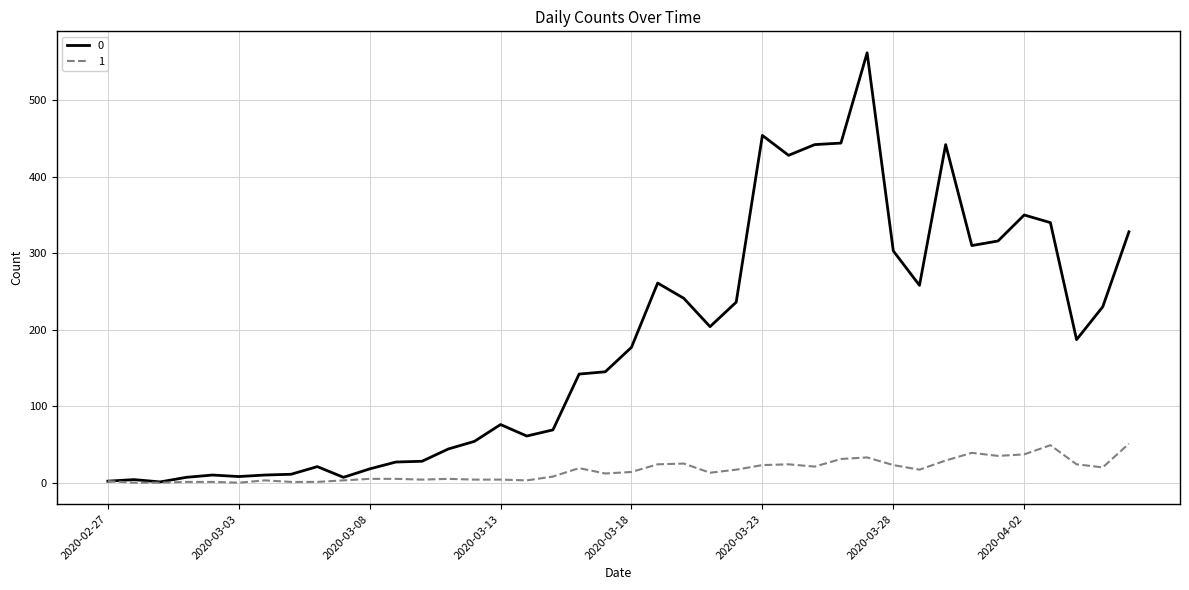

Rank the series by their maximum value, from lowest to highest.

1, 0